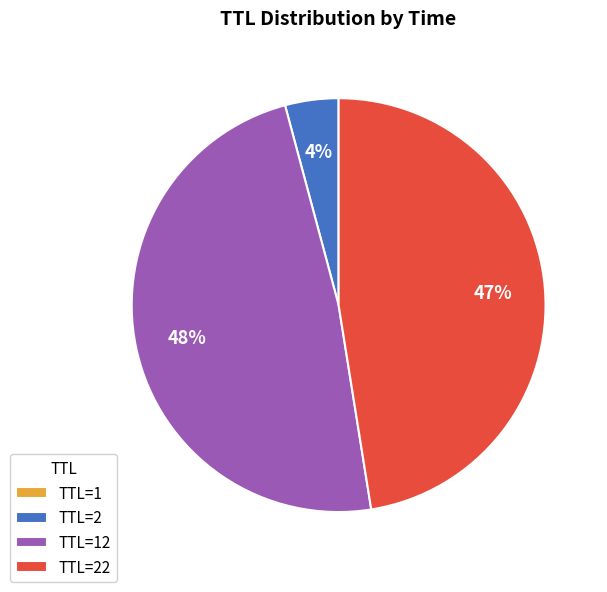

Is there a majority slice in this chart?

No